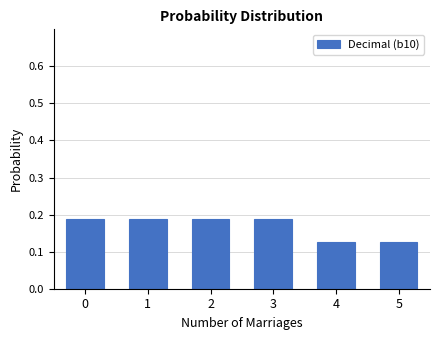

What is the sum of all values?

1.0